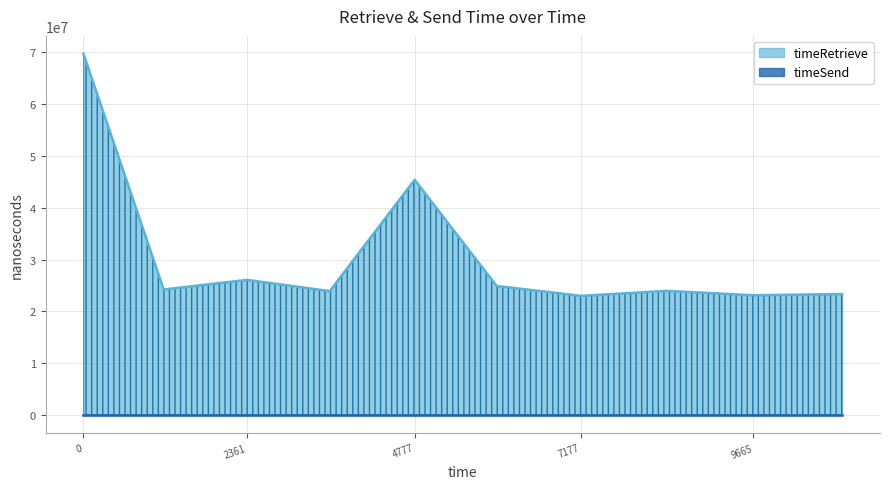

Reading left to right, what are all the values shown in this chart?

69713622	24208213	26066155	23896698	45397366	24889933	22985161	23941866	23098361	23334073